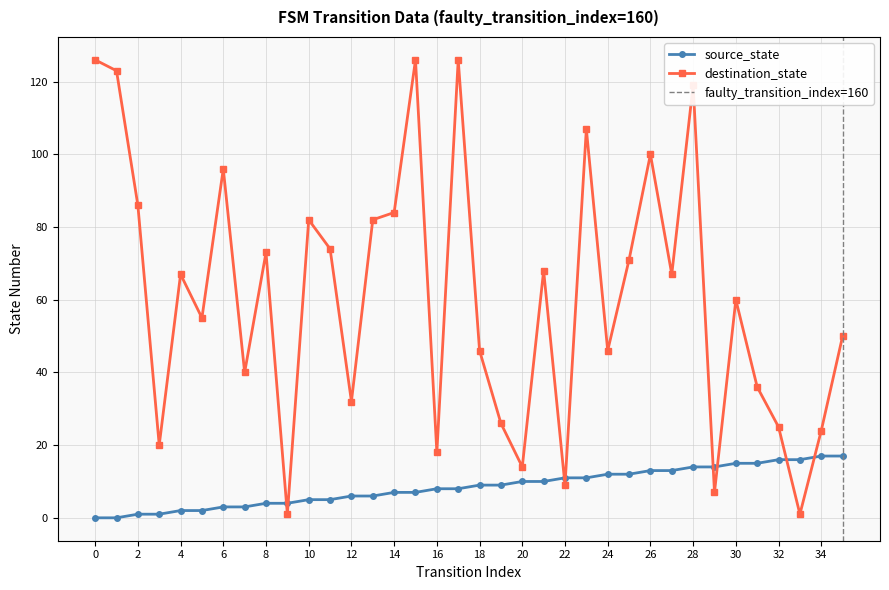

Which series changed the most between 26 and 27?

destination_state